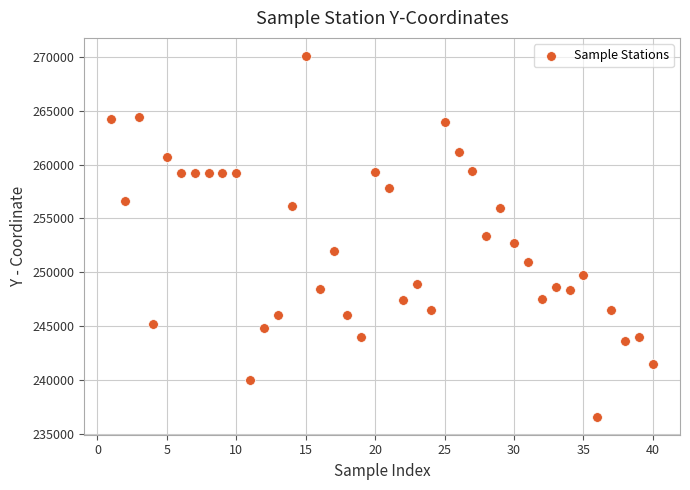

What is the range of X values (max minus min)?

39